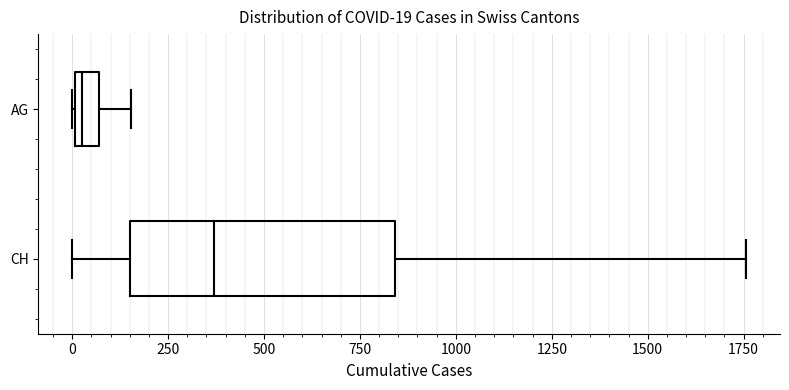

Comparing the boxes themselves (not the whiskers), which one is the widest?

CH